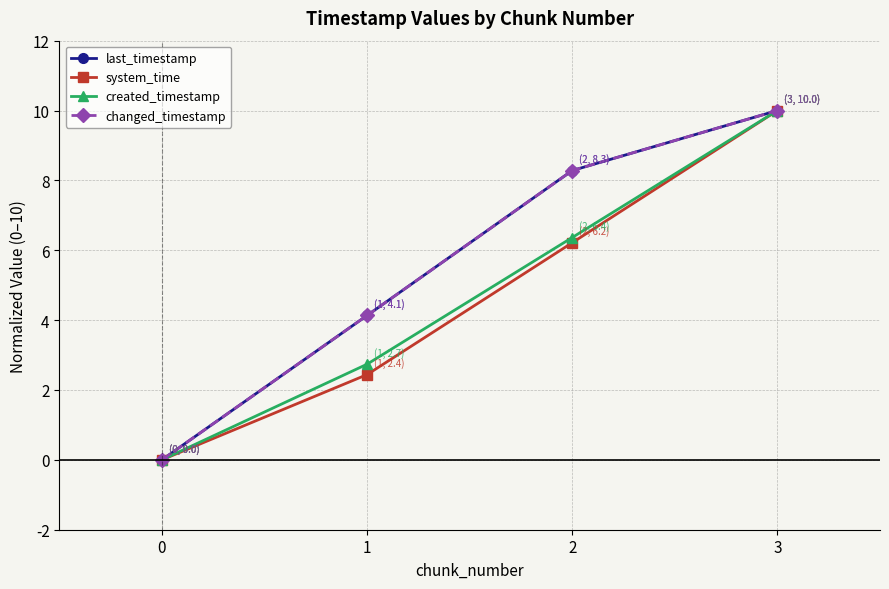

True or false: created_timestamp and last_timestamp cross at least once.

False